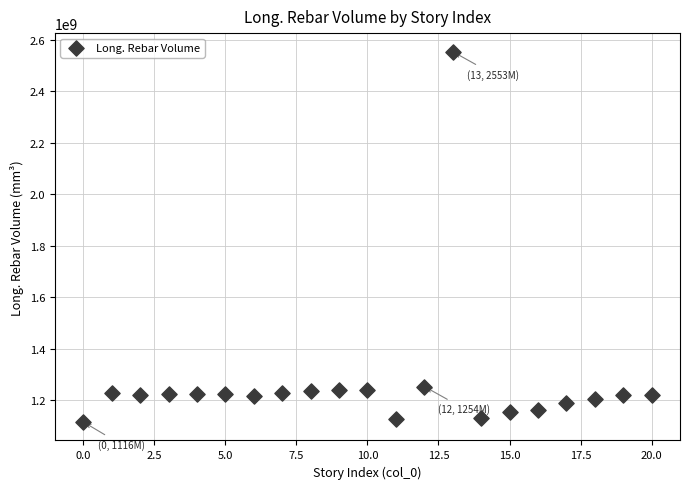

What is the range of Y values (max minus min)?

1437128036.9